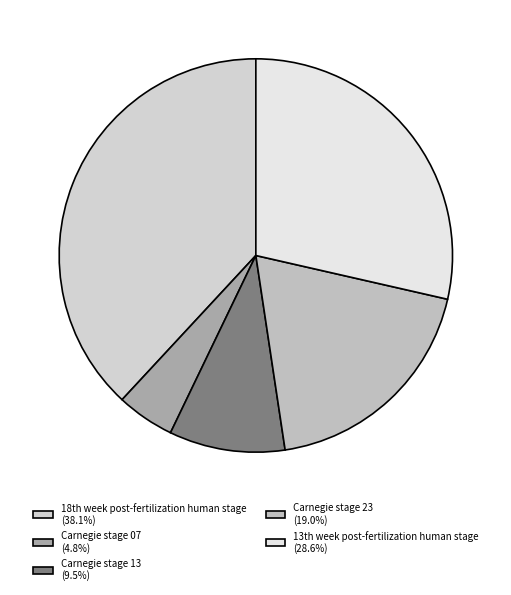

To the nearest percent, what is the difference between the largest and smallest slice percentages?

33%